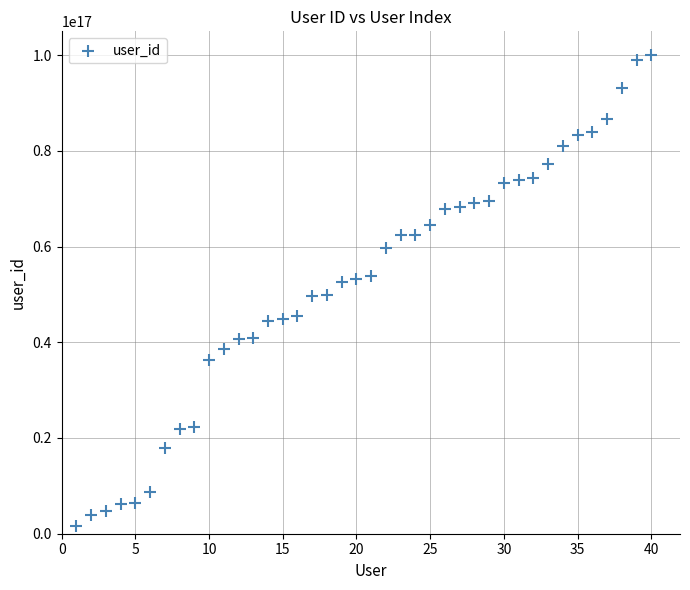

How many data points are displayed?

40